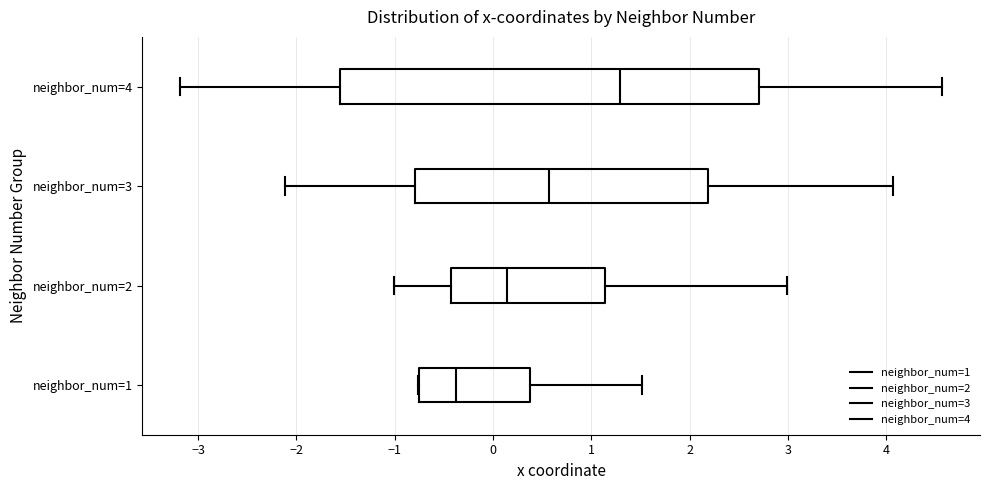

Which box's median line is the furthest to the right?

neighbor_num=4